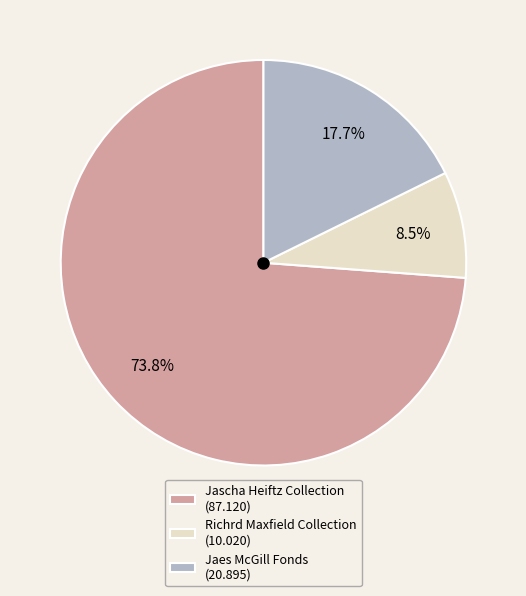

How many segments does this pie chart have?

3